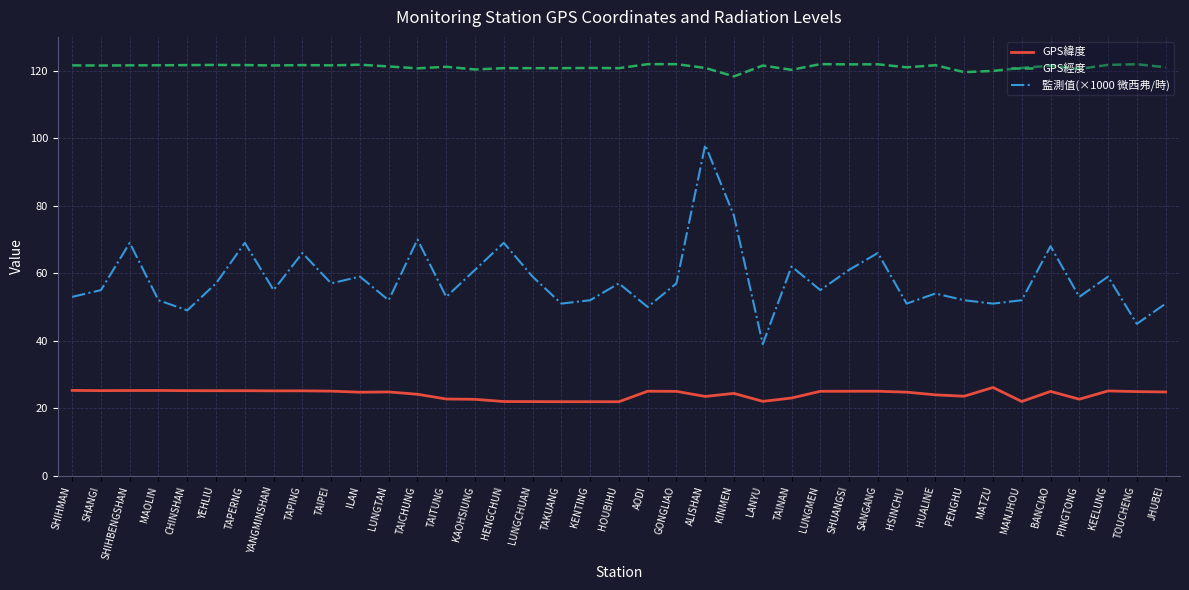

What position from the right is ILAN?

29